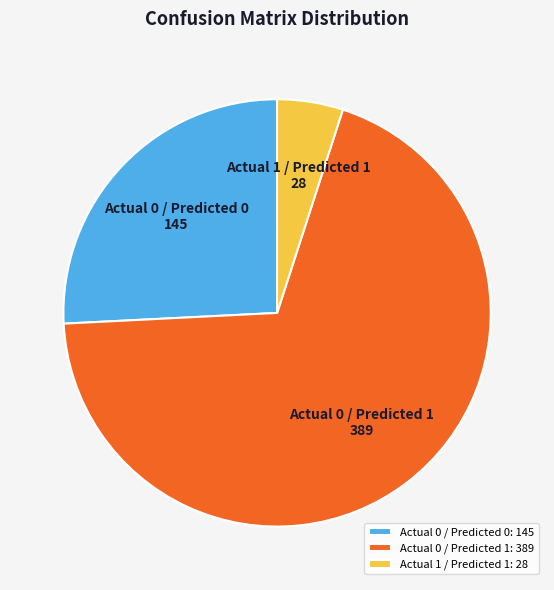

Combined, do Actual 1 / Predicted 1 and Actual 0 / Predicted 1 account for over 50%?

Yes